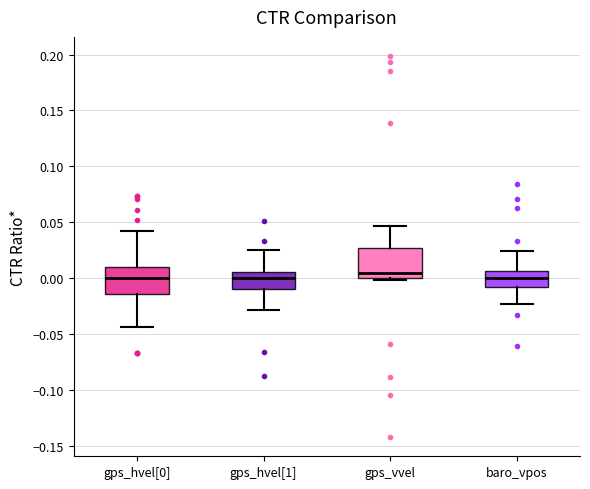

Reading left to right, read every box against the y-axis: the position of its median line, the range the box covers, and the ends of its whiskers. The values are not printed on the chart, so give them approximately, as read against the axis.

gps_hvel[0]: median 0.000, box -0.015 to 0.010, whiskers -0.045 to 0.040
gps_hvel[1]: median 0.000, box -0.010 to 0.005, whiskers -0.030 to 0.025
gps_vvel: median 0.005, box 0.000 to 0.025, whiskers 0.000 to 0.045
baro_vpos: median 0.000, box -0.010 to 0.005, whiskers -0.025 to 0.025